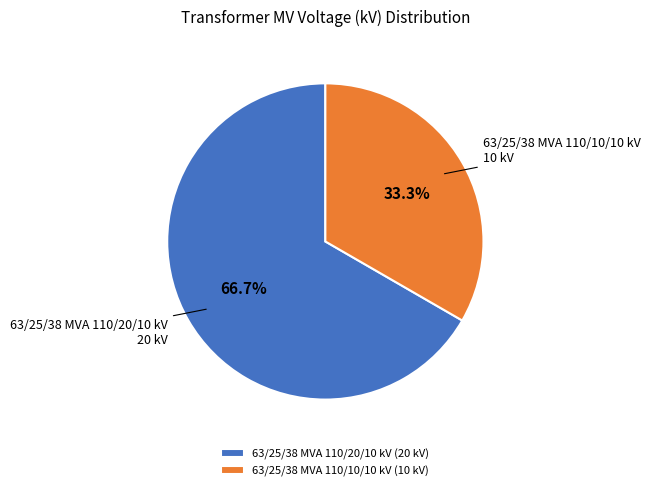

What is the ratio of the value at 63/25/38 MVA 110/10/10 kV to the value at 63/25/38 MVA 110/20/10 kV?

0.5